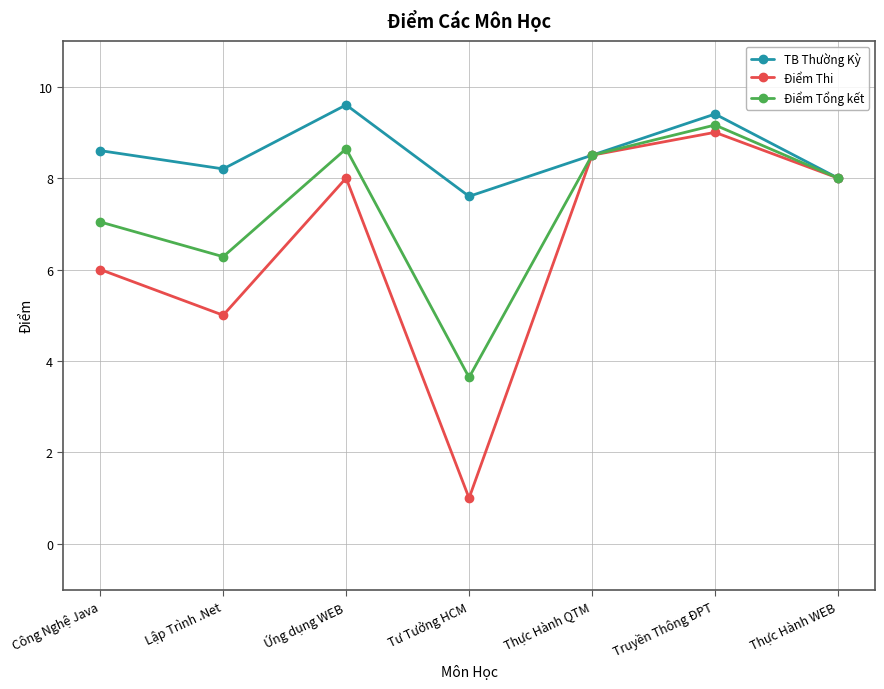

What position from the right is Truyền Thông ĐPT?

2